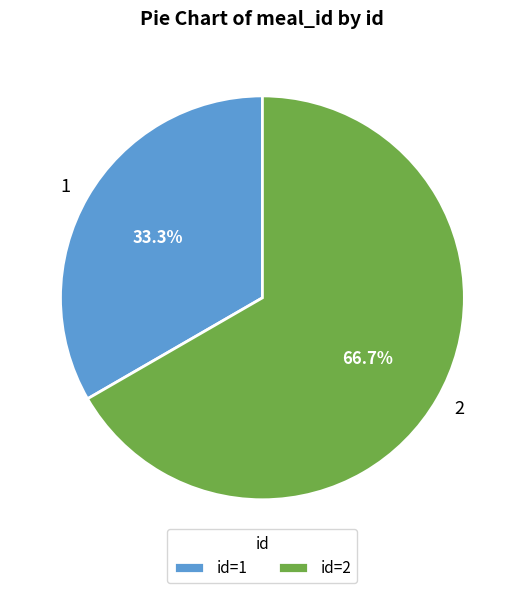

Between 1 and 2, which is larger?

2